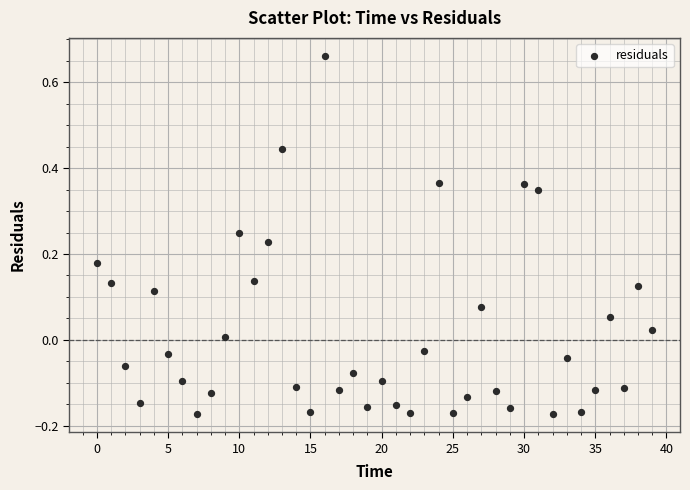

Count the number of points in this scatter plot.

40